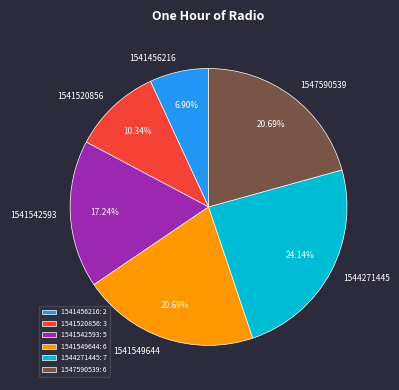

Is the sum of 1547590539: 6 and 1541542593: 5 greater than half?

No